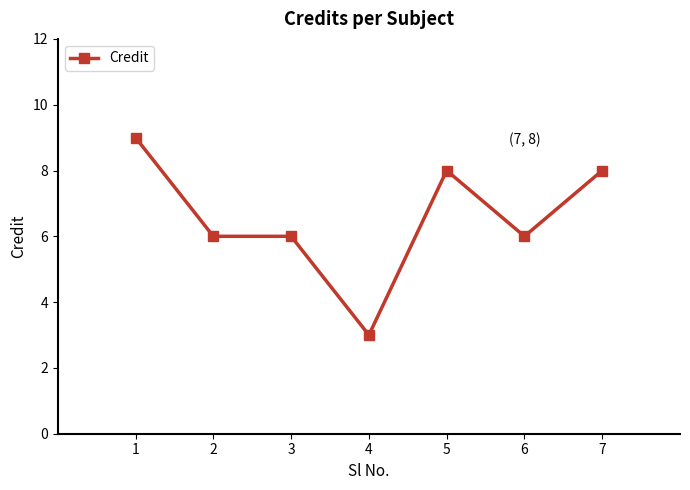

Reading left to right, extract all data points from this chart.

9	6	6	3	8	6	8